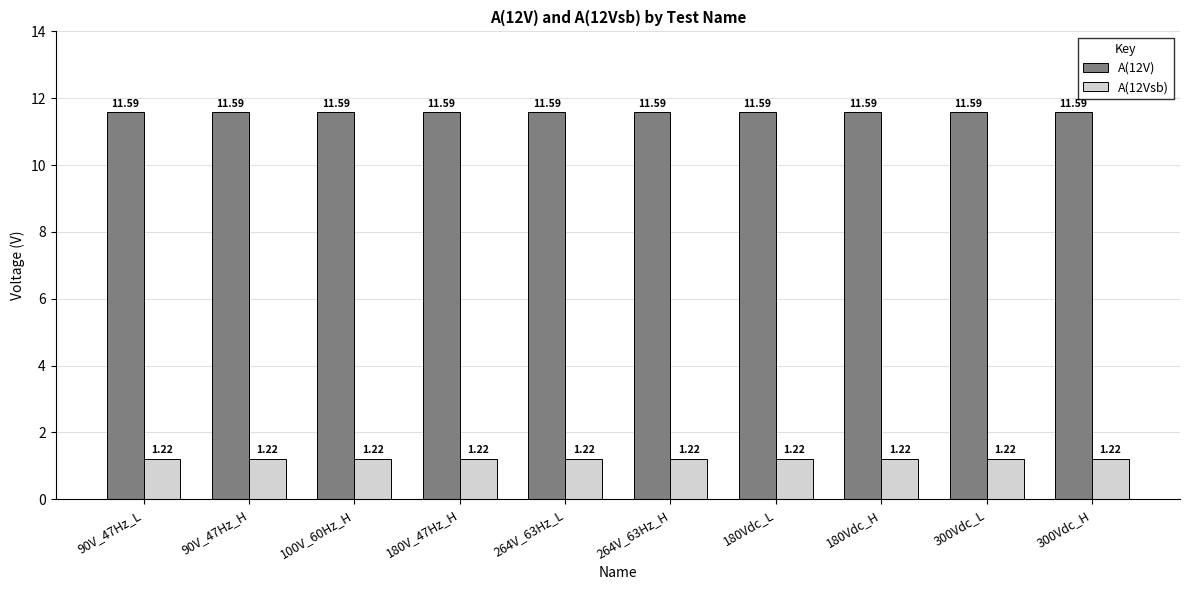

Is it true that A(12V) equals 11.6 at 300Vdc_L?

True